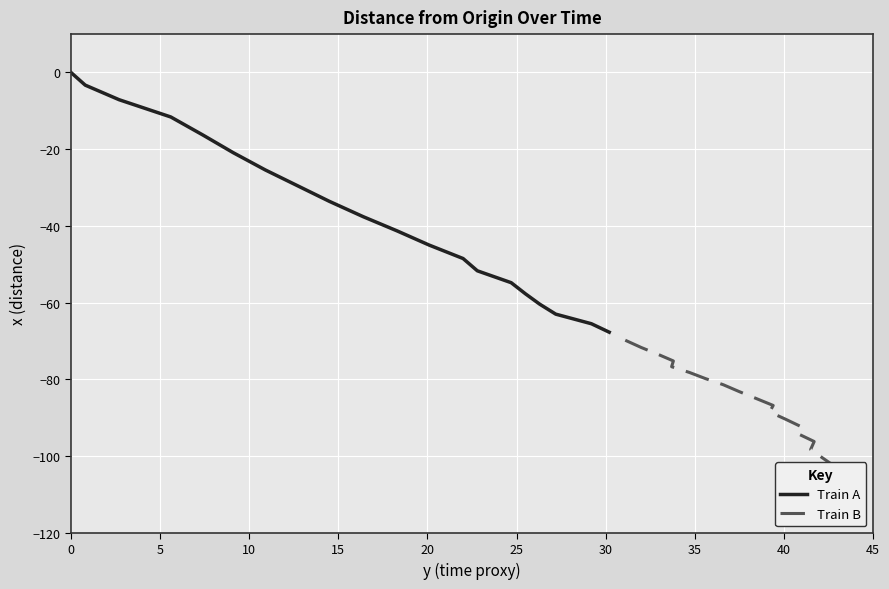

What is the value of the Train A point at the 16th from the left?

-11.6